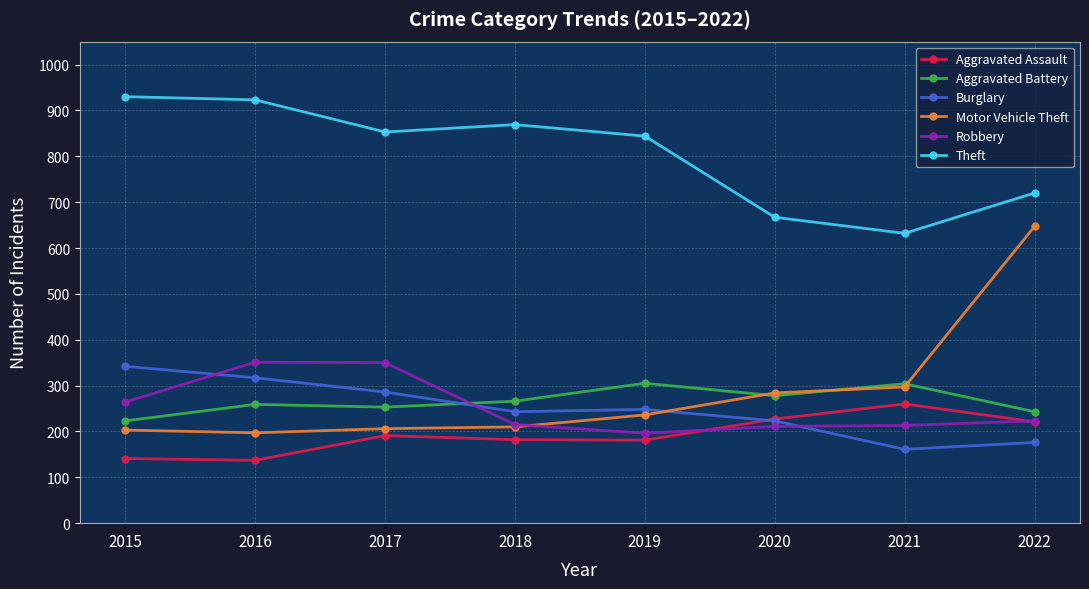

At how many categories does at least one series exceed 517?

8